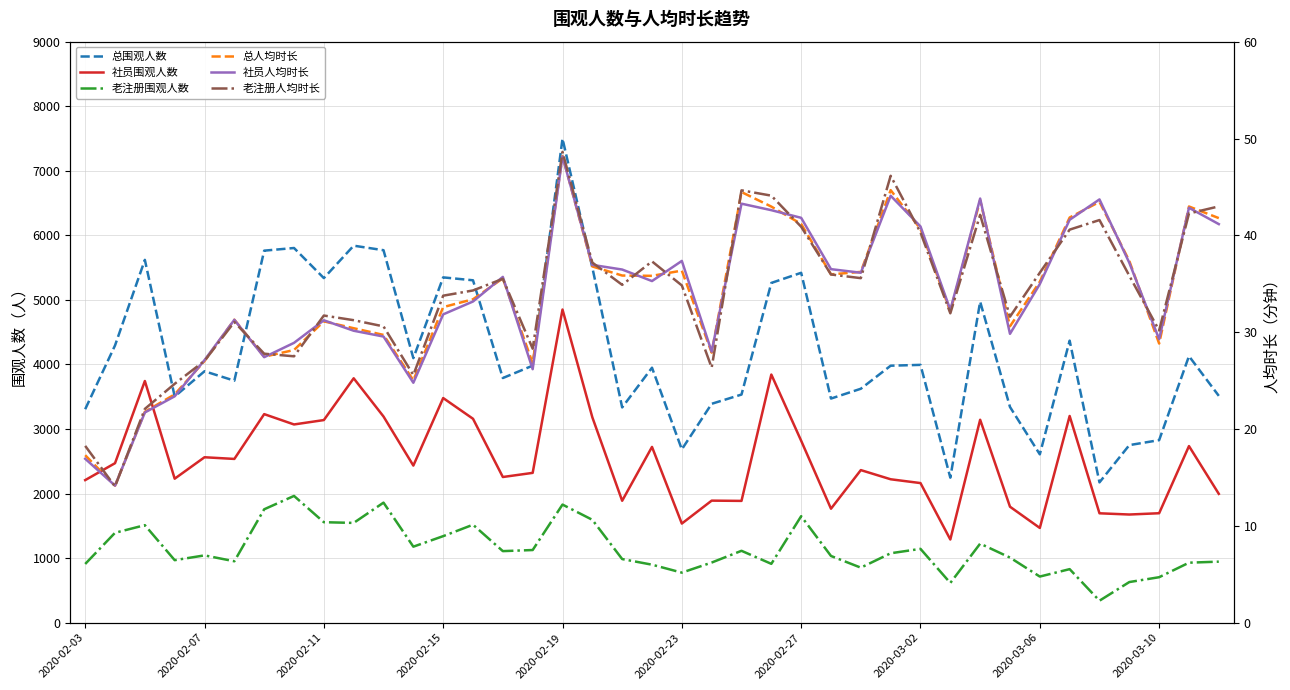

True or false: 社员人均时长 and 老注册围观人数 cross at least once.

False